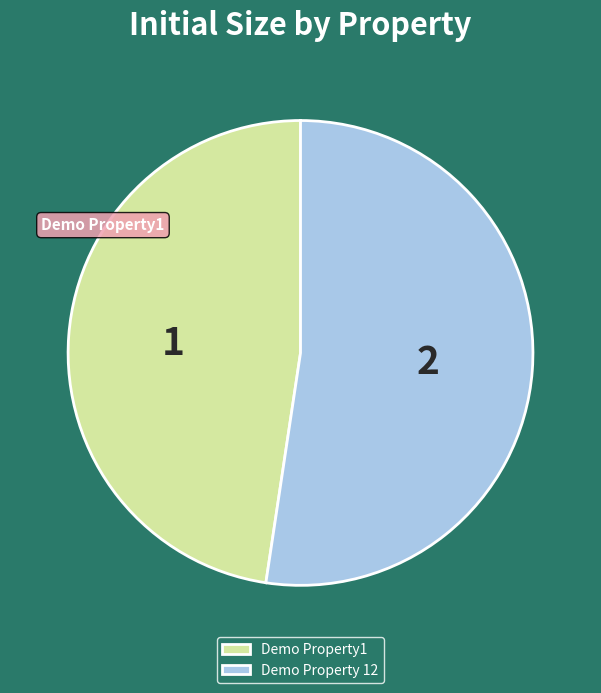

Do Demo Property1 and Demo Property 12 together represent more than half of the pie?

Yes